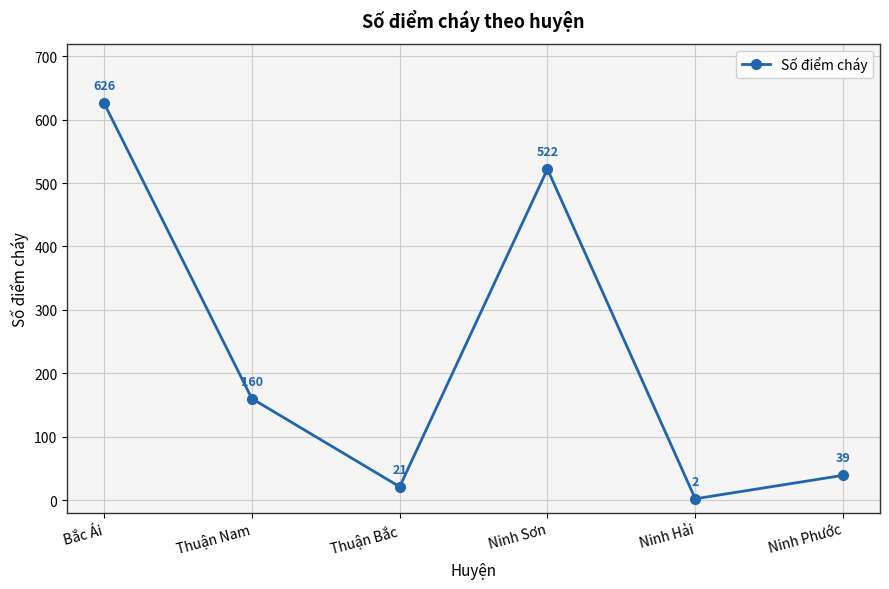

What is the ratio of the value at Ninh Hải to the value at Thuận Bắc?

0.1